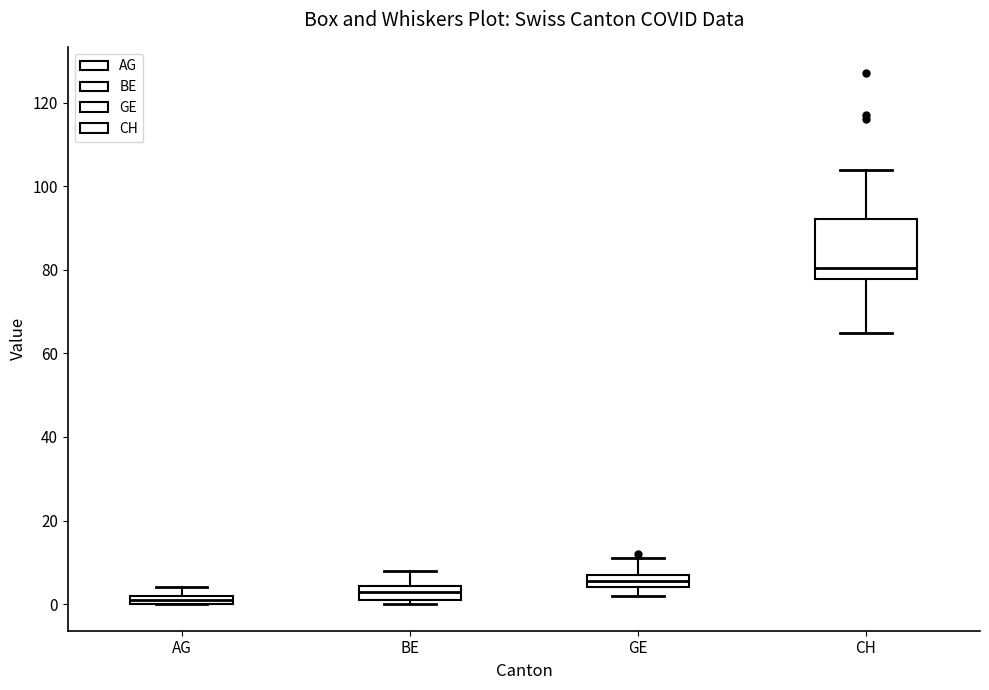

Comparing the boxes themselves (not the whiskers), which one is the tallest?

CH